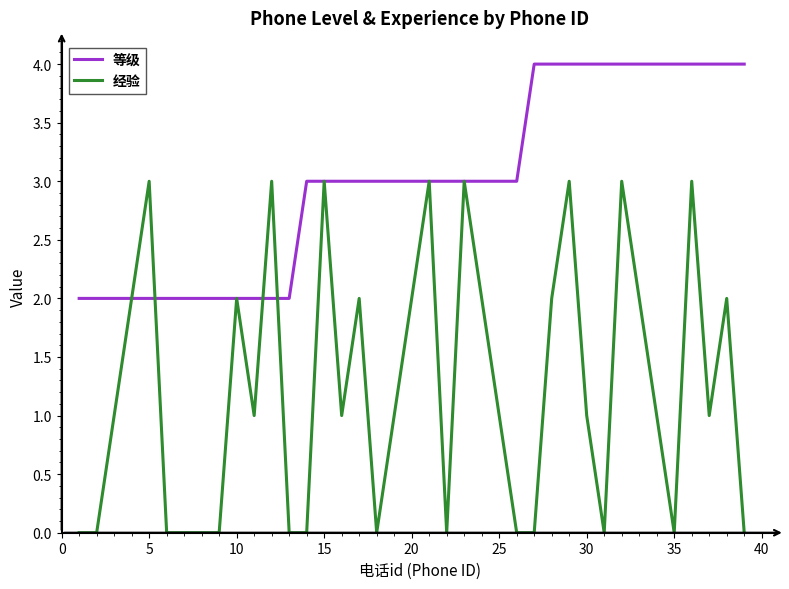

What is the greatest value displayed?

4